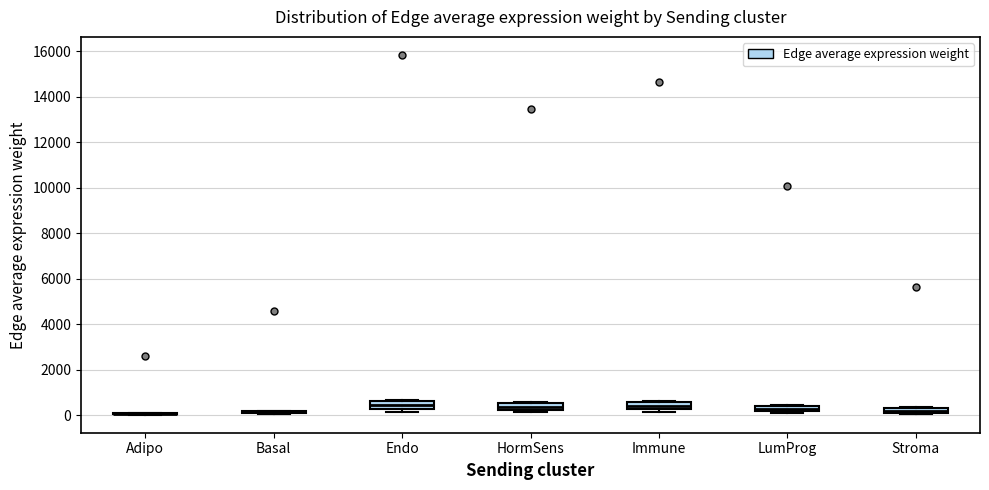

Where does the median line of the box for Endo sit on the y-axis? The values are not printed on the chart, so give them approximately, as read against the axis.

400